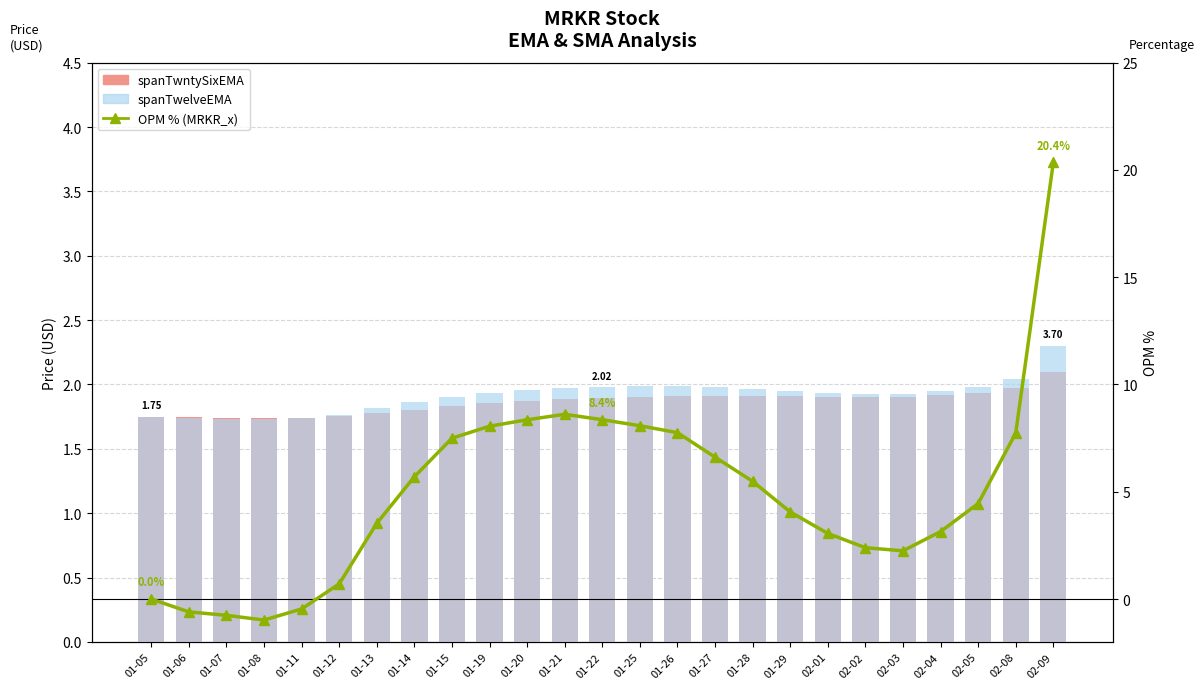

Is the value of OPM % (MRKR_x) at 01-05 greater than the value of spanTwntySixEMA at 01-15?

No